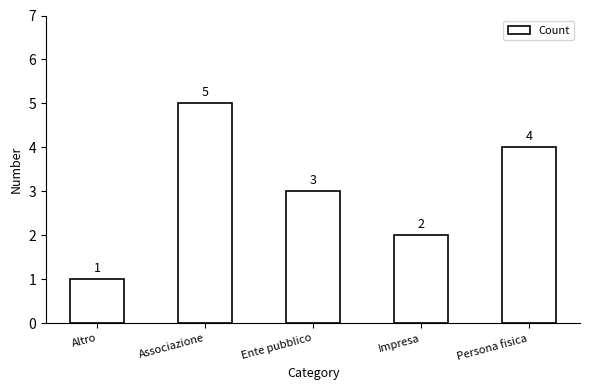

What is the difference between the values at Persona fisica and Impresa?

2